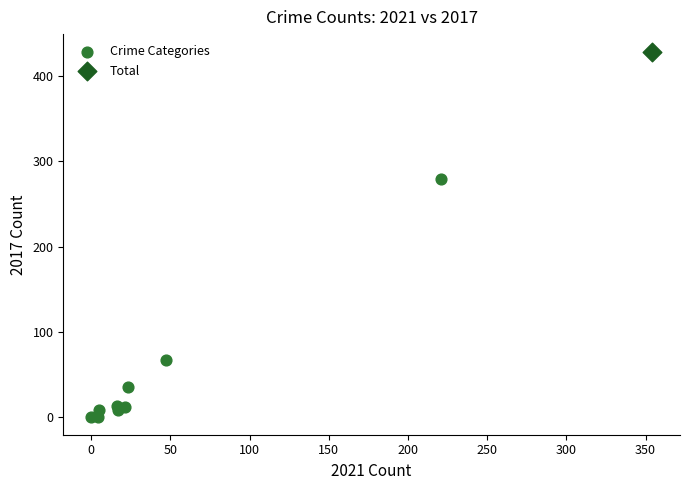

What are all the series names shown in the legend?

Crime Categories, Total